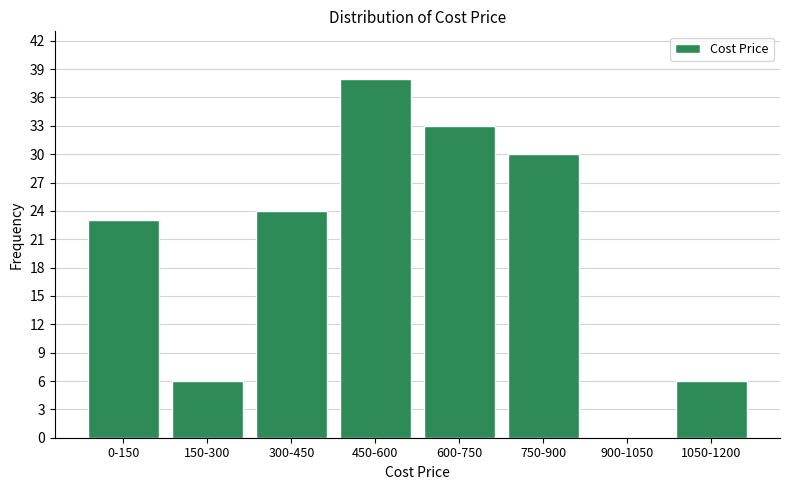

Reading left to right, what are all the values shown in this chart?

0-150=23	150-300=6	300-450=24	450-600=38	600-750=33	750-900=30	900-1050=0	1050-1200=6